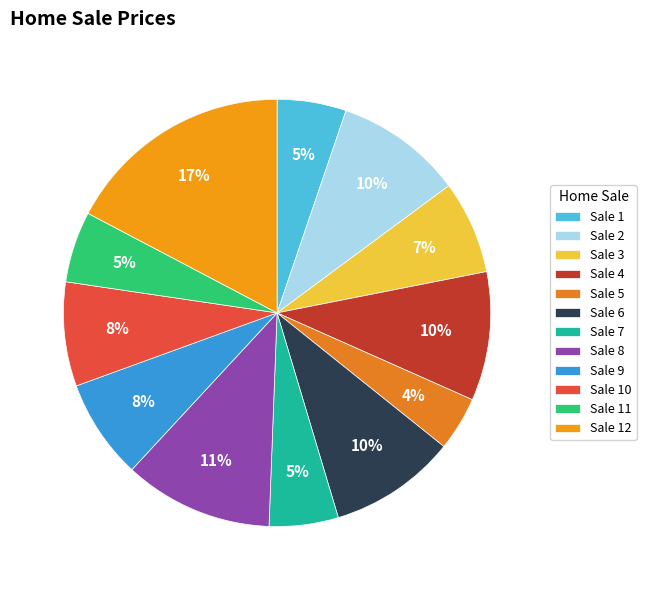

True or false: Sale 10 accounts for 8% of the total.

True